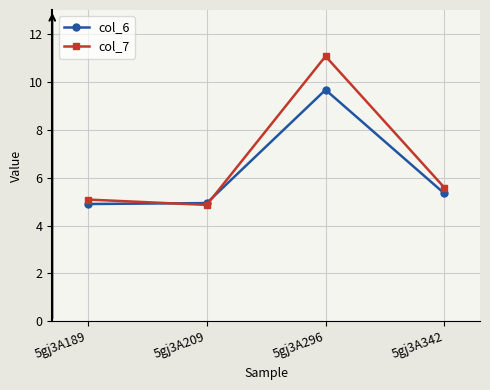

Count the col_6 values in the range 4 to 9.

3